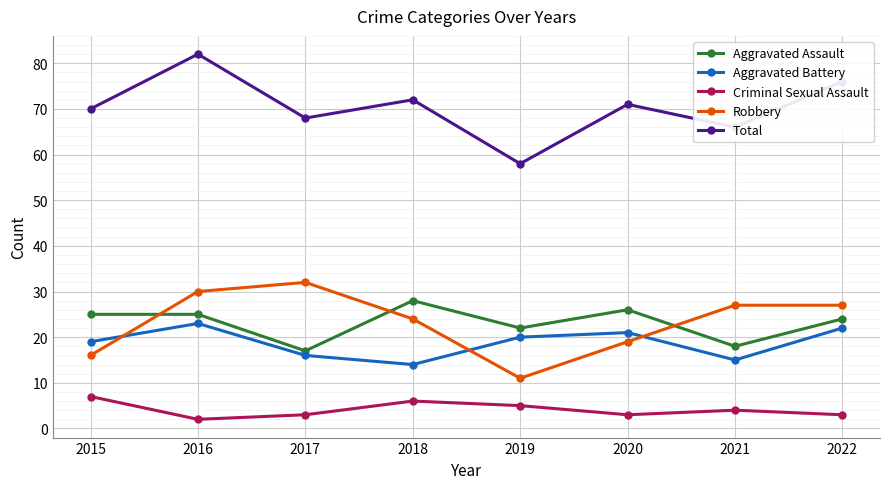

True or false: Aggravated Assault and Criminal Sexual Assault intersect in this chart.

False